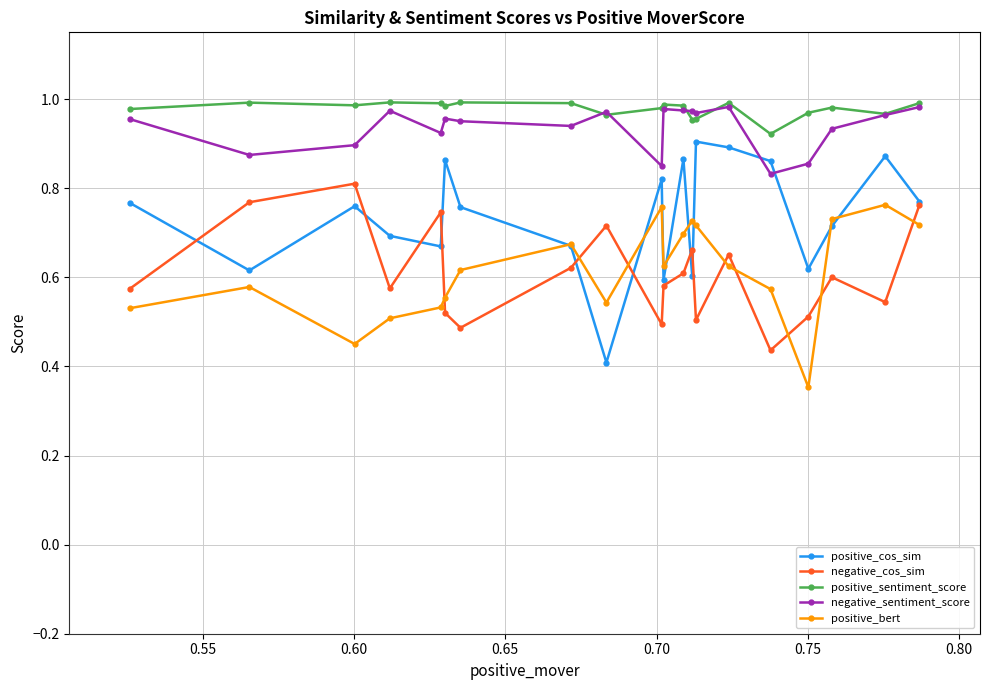

At how many categories does at least one series exceed 0?

20